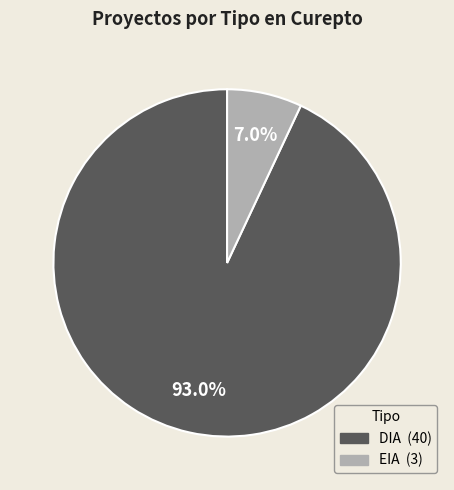

How many segments does this pie chart have?

2